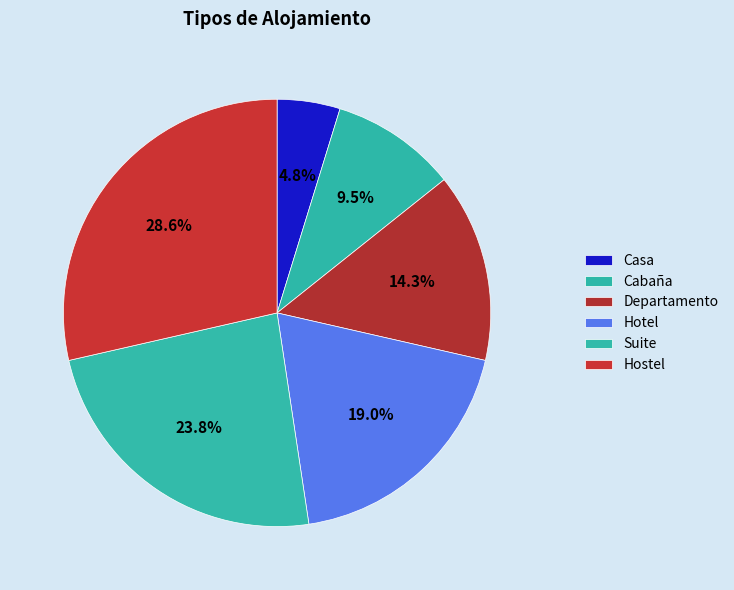

How many segments does this pie chart have?

6